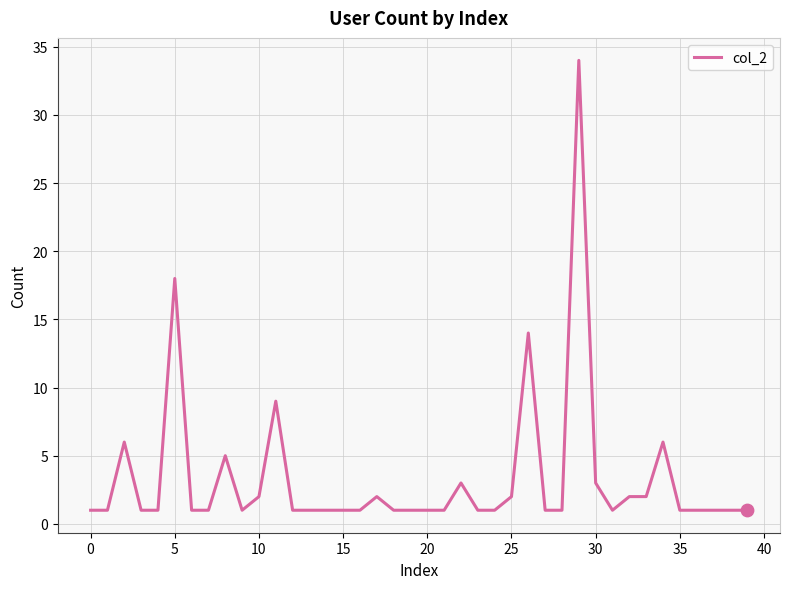

What is the greatest value displayed?

34